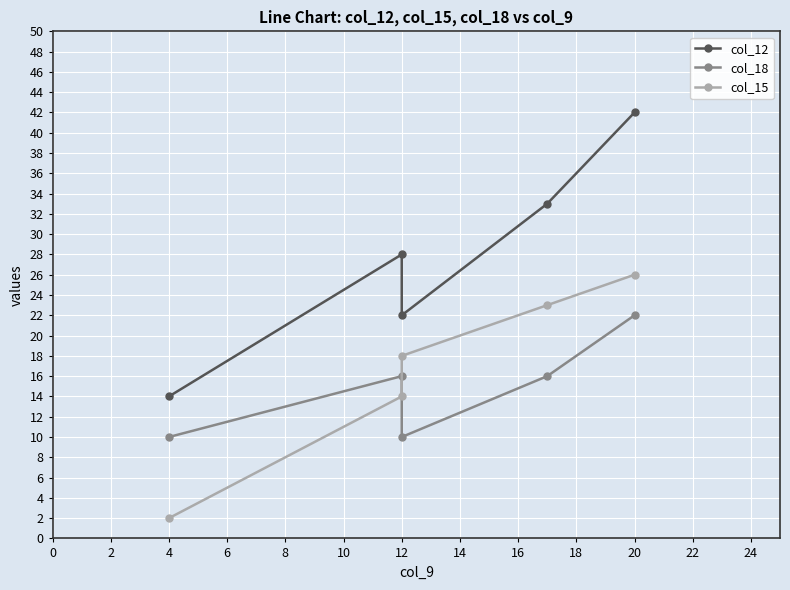

What is the minimum value shown in the chart?

2